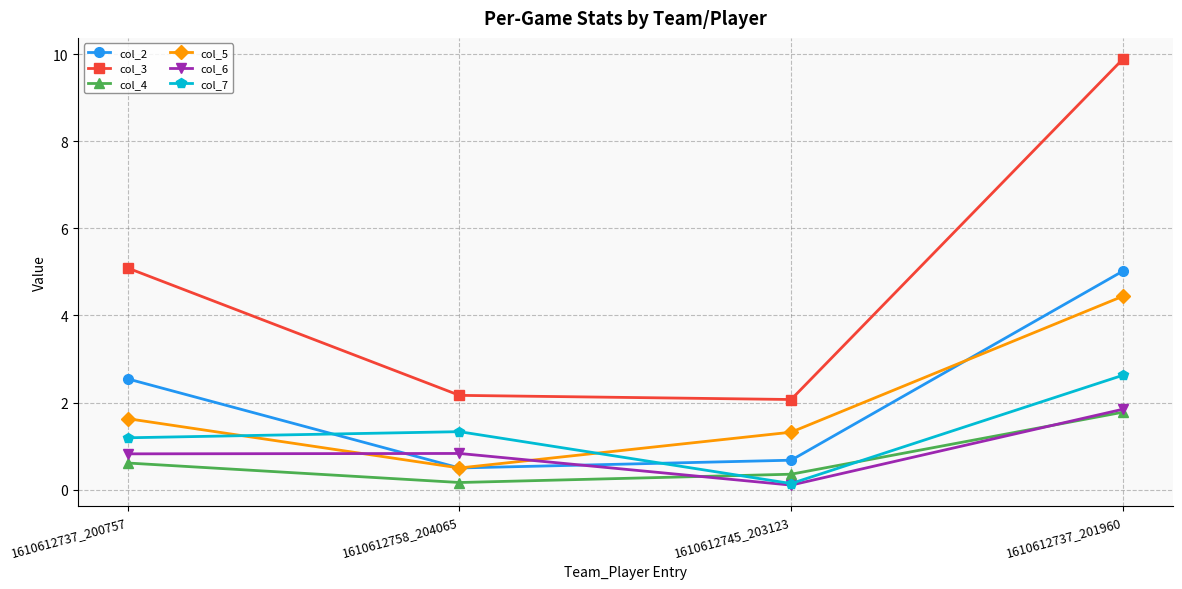

True or false: col_4 and col_3 intersect in this chart.

False